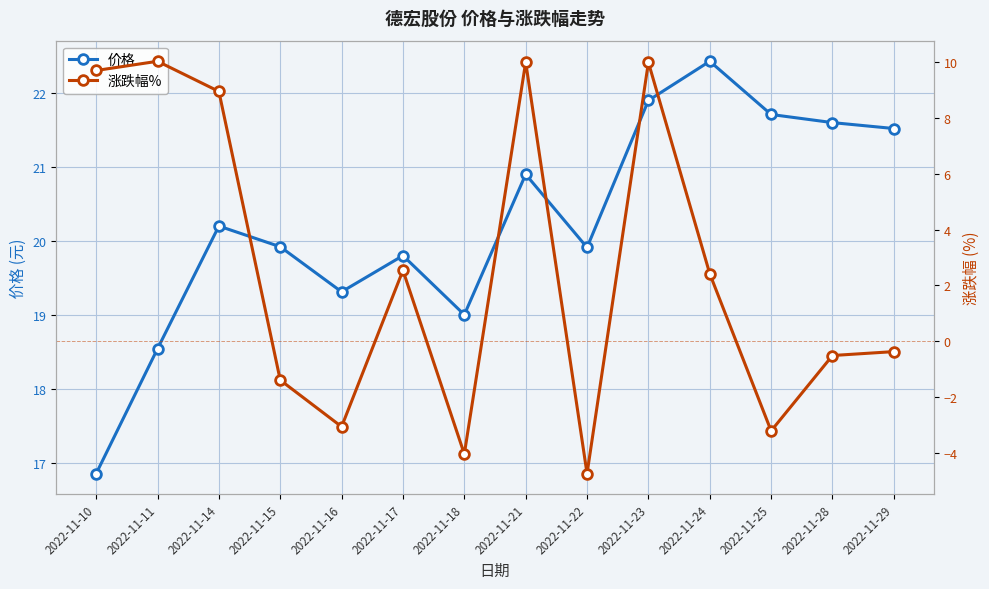

True or false: 价格 and 涨跌幅% cross at least once.

False